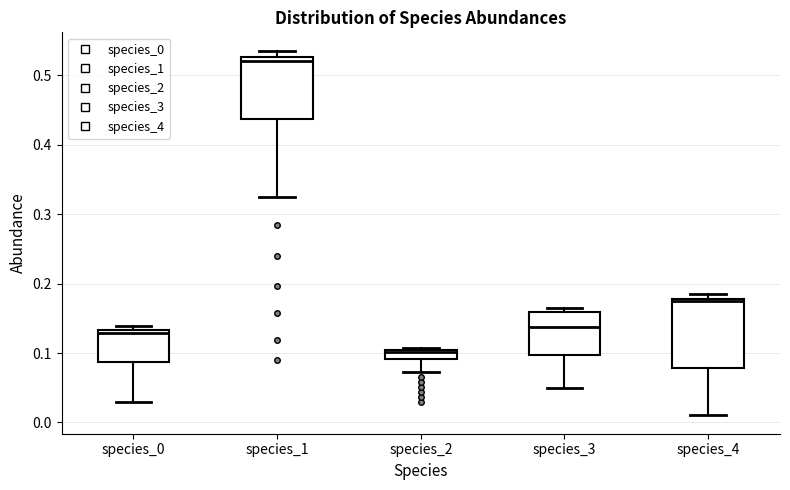

Which box's median line is the highest?

species_1